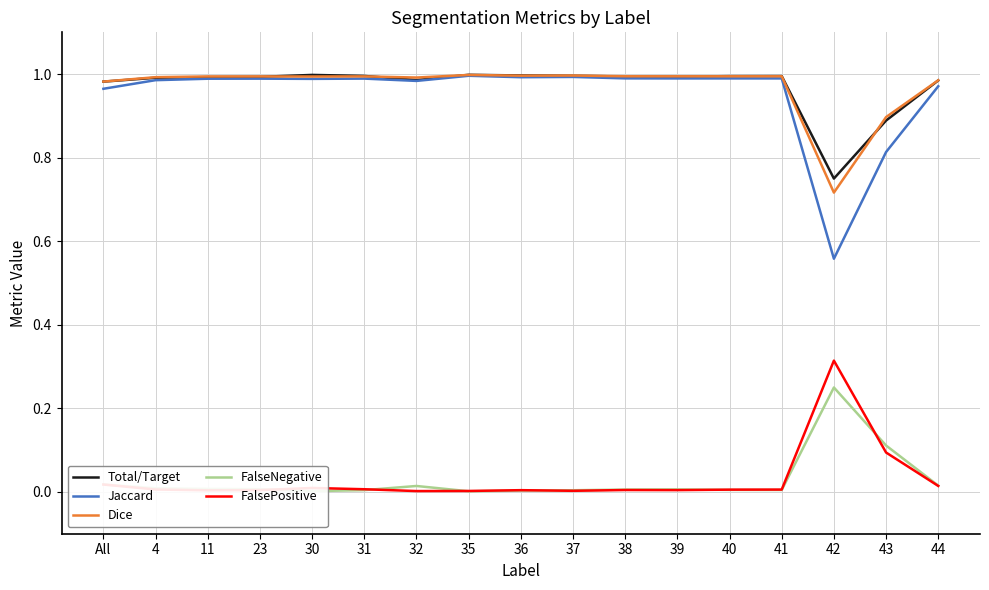

Which series has the widest spread of values?

Jaccard